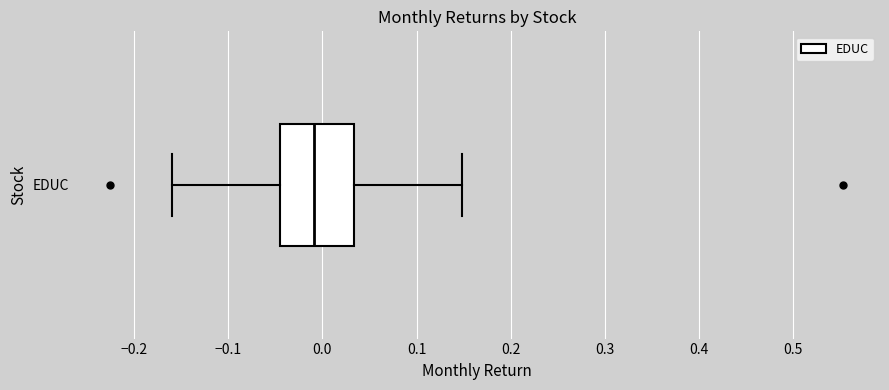

Where does the right whisker of the box for EDUC end on the x-axis? The values are not printed on the chart, so give them approximately, as read against the axis.

0.15